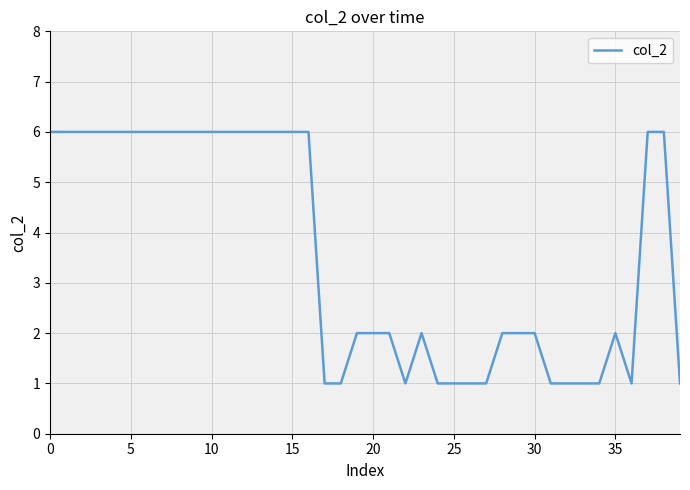

What is the maximum value shown in the chart?

6